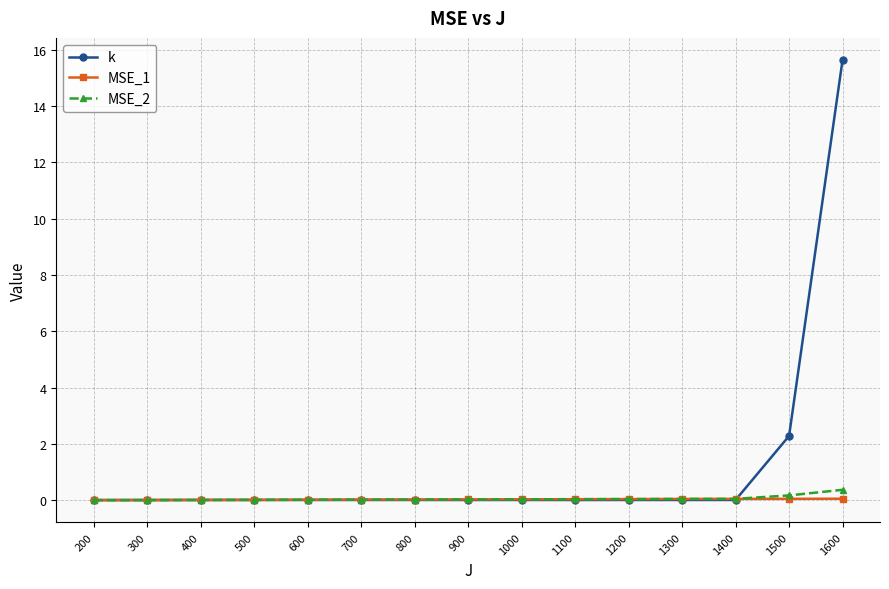

What is the maximum value shown in the chart?

15.6